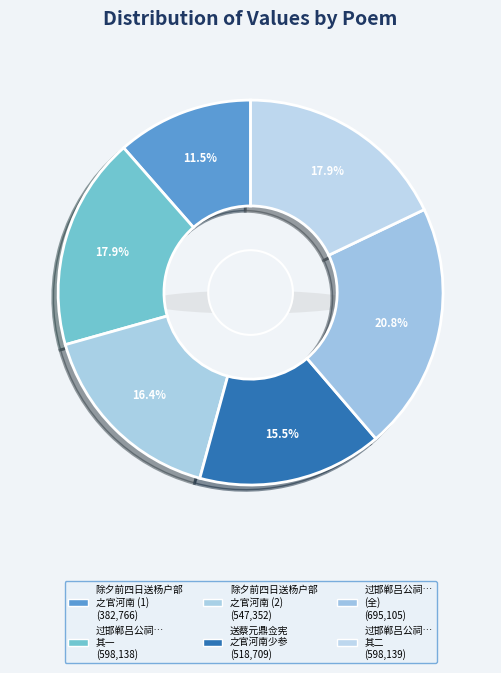

To the nearest percent, what is the difference between the 过邯郸吕公祠柬杨次泉阴月溪二公时阴赴关右督学予与杨并之官河南云二首 其一 and 过邯郸吕公祠柬杨次泉阴月溪二公时阴赴关右督学予与杨并之官河南云二首 slice percentages?

3%